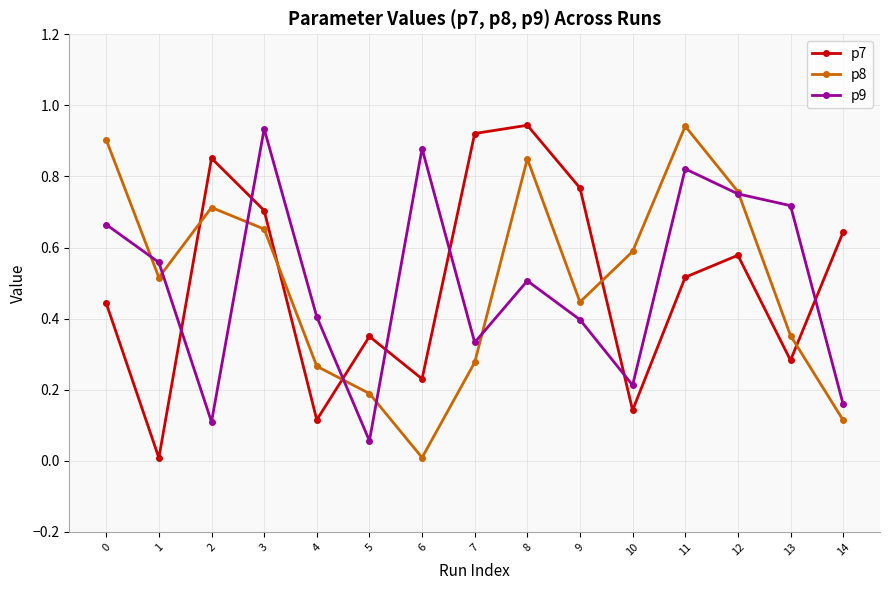

The p7 series shows 0.0 at 1. True or false?

True